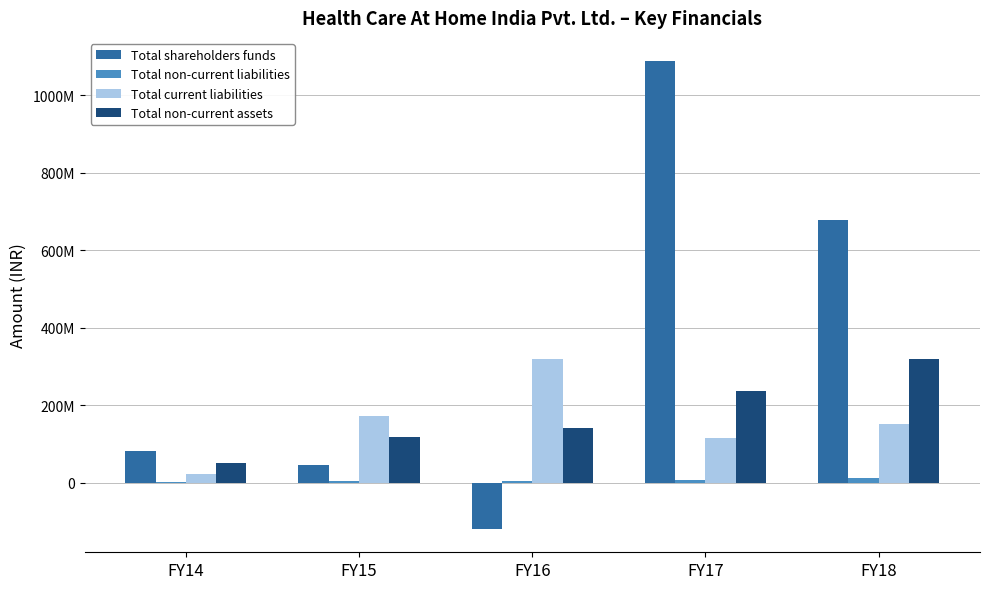

Are the bars horizontal?

No